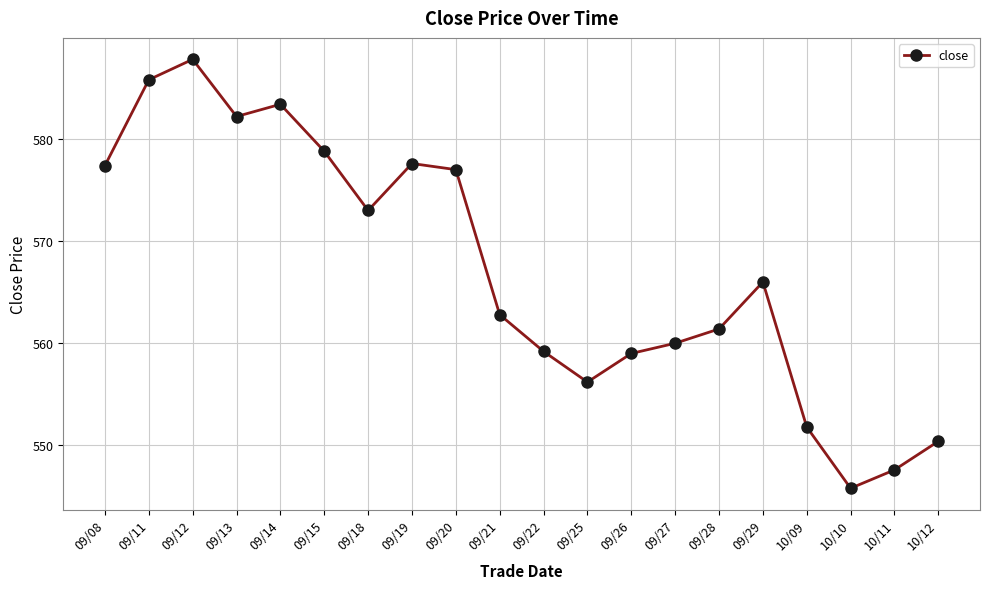

What is the change in value from 09/18 to 09/28?

-11.6